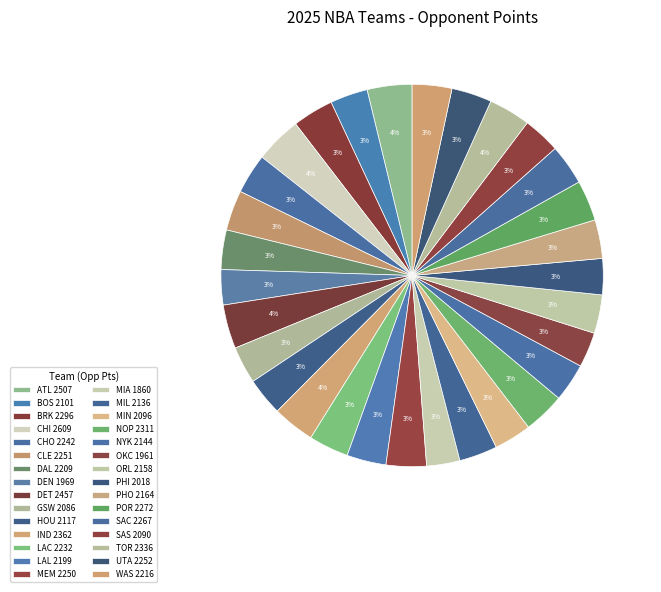

Between SAS and DEN, which is larger?

SAS